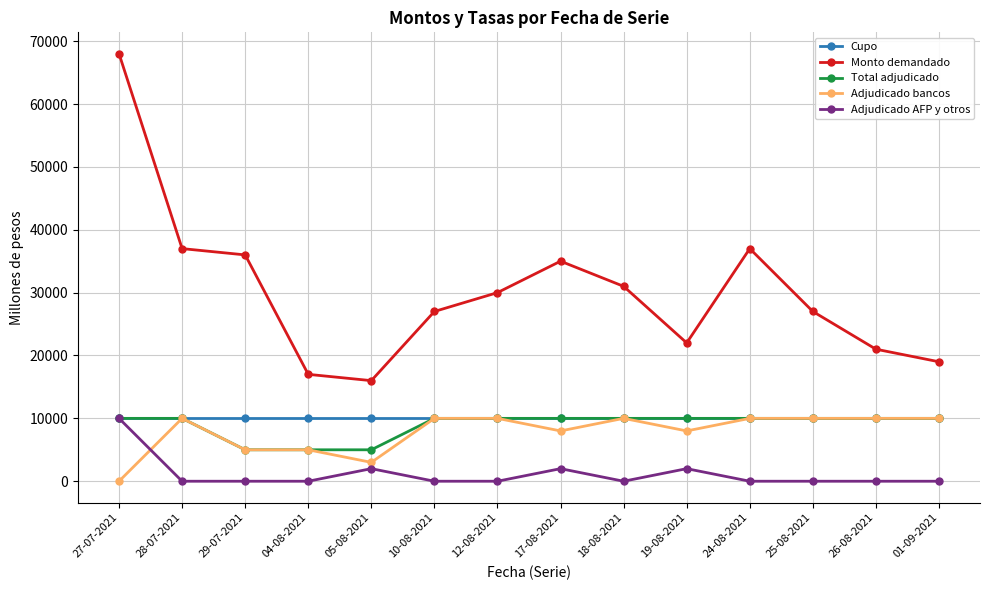

The value of Adjudicado AFP y otros at 04-08-2021 is 0. True or false?

True